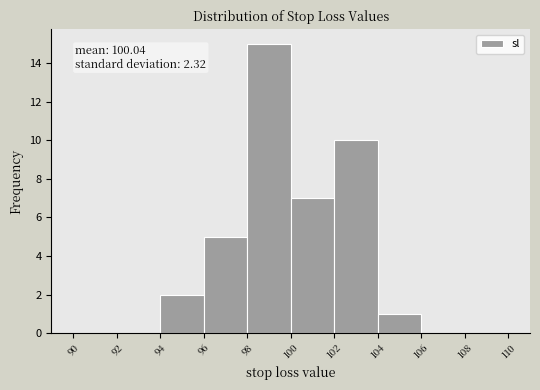

Over which range of the x-axis is the bar tallest?

98 to 100